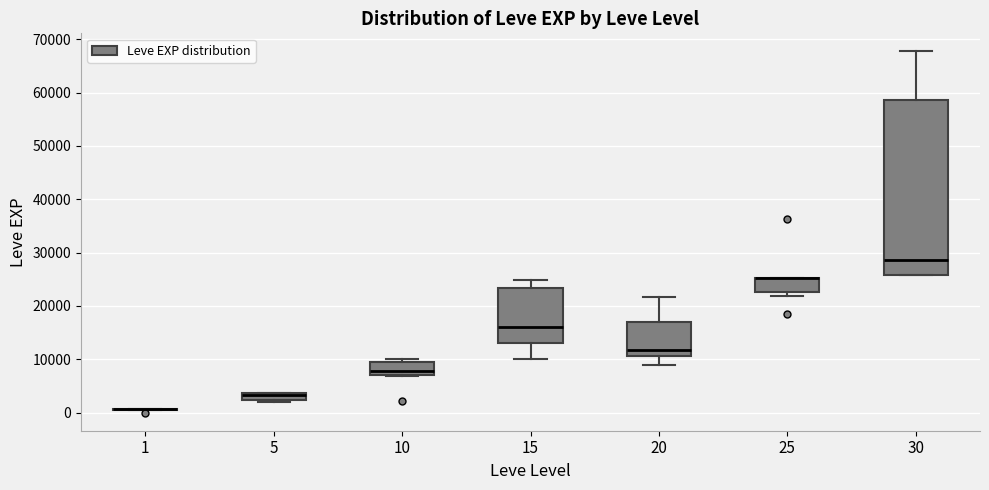

Comparing the boxes themselves (not the whiskers), which one is the tallest?

30